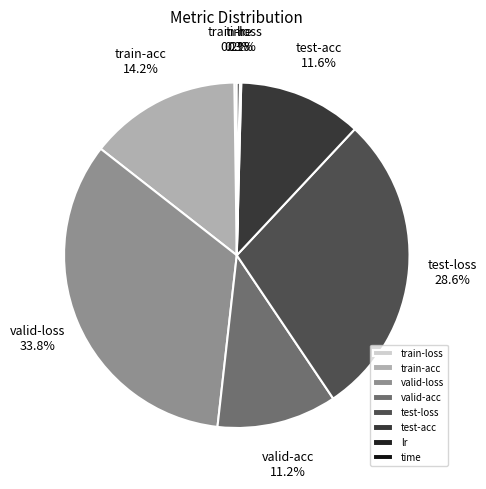

Is there a majority slice in this chart?

No